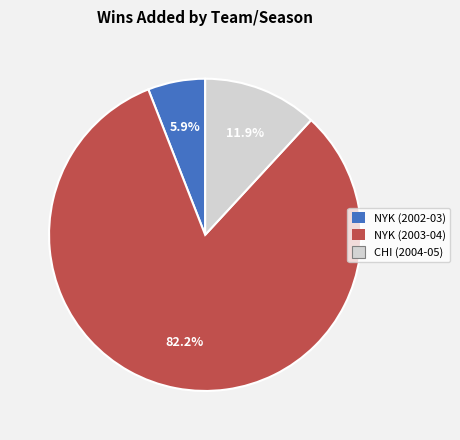

What is the largest slice in the pie chart?

NYK (2003-04)